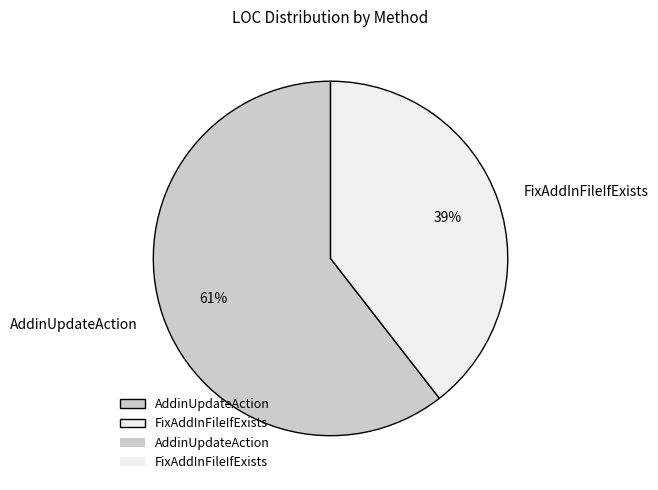

Is it true that FixAddInFileIfExists is 29% of the pie?

False